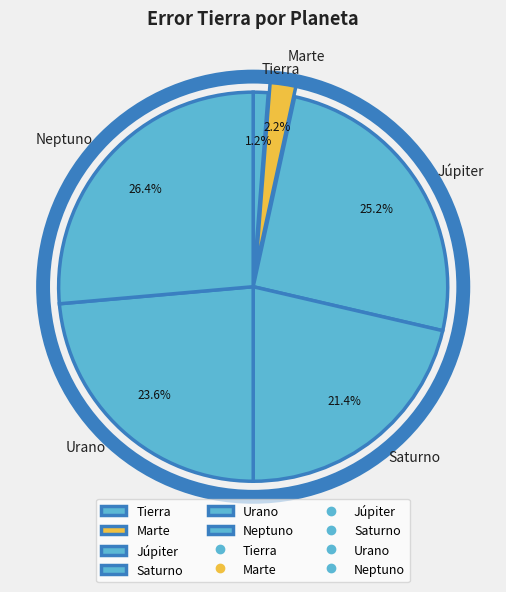

To the nearest percent, what percentage of the pie is Neptuno?

26%